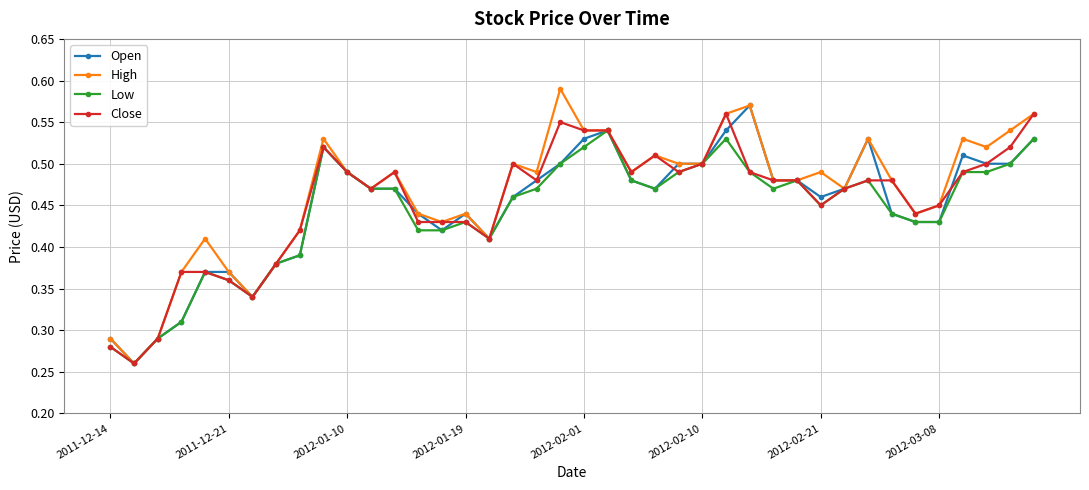

At how many categories does at least one series exceed 0?

40